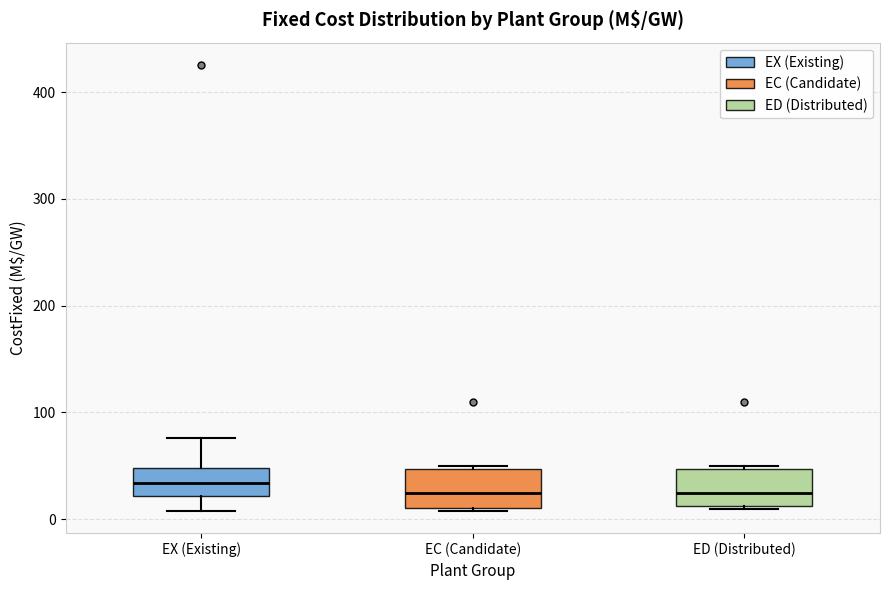

Reading left to right, read every box against the y-axis: the position of its median line, the range the box covers, and the ends of its whiskers. The values are not printed on the chart, so give them approximately, as read against the axis.

EX (Existing): median 30, box 20 to 50, whiskers 10 to 80
EC (Candidate): median 20, box 10 to 50, whiskers 10 to 50 (just above the box's upper edge)
ED (Distributed): median 20, box 10 to 50, whiskers 10 to 50 (just above the box's upper edge)